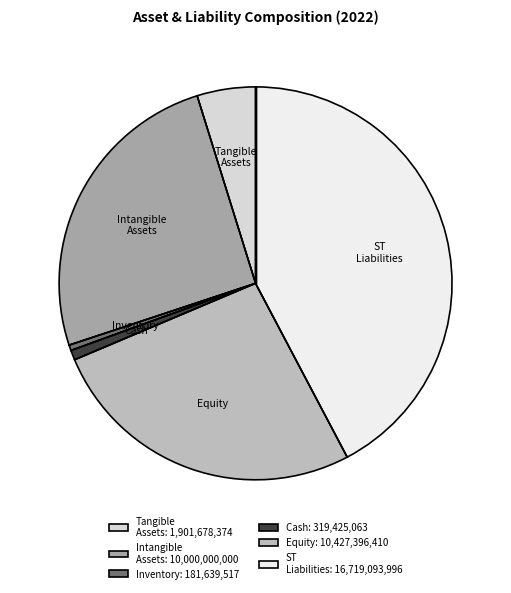

How many segments does this pie chart have?

6